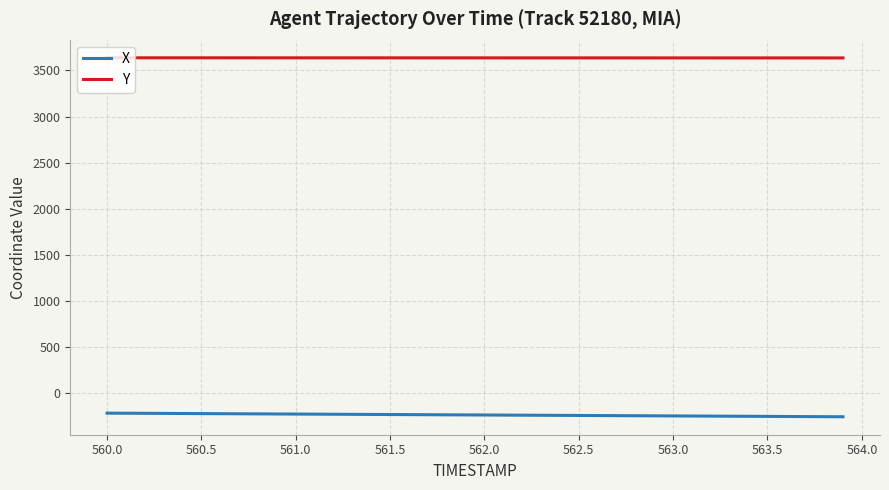

Which series has the largest total across all categories?

Y